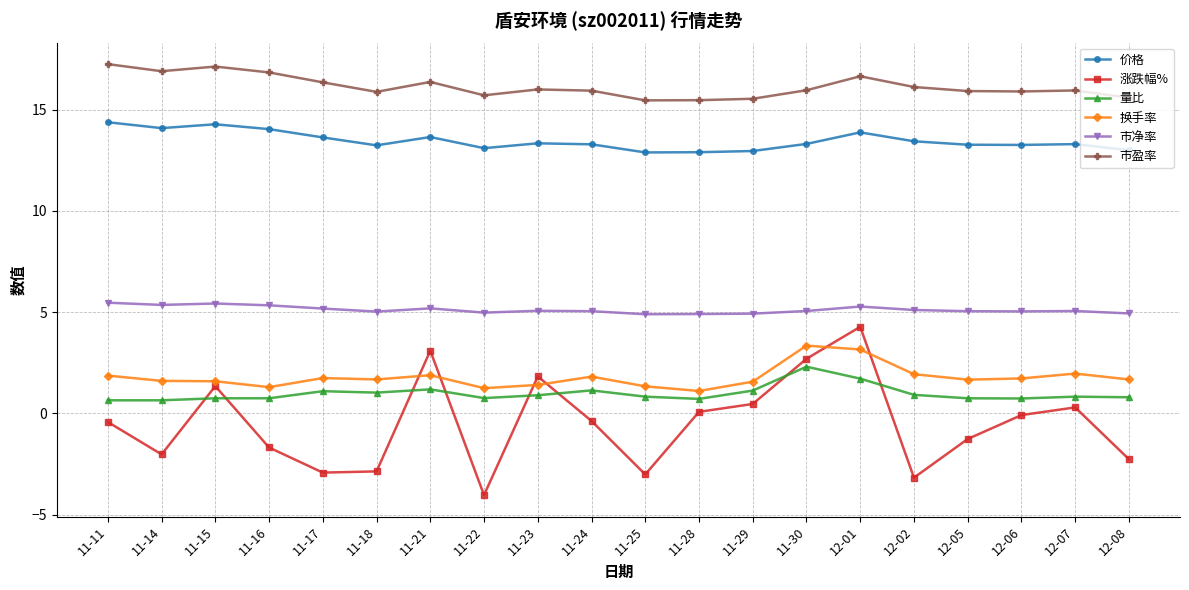

The 市盈率 series shows 23.5 at 11-25. True or false?

False